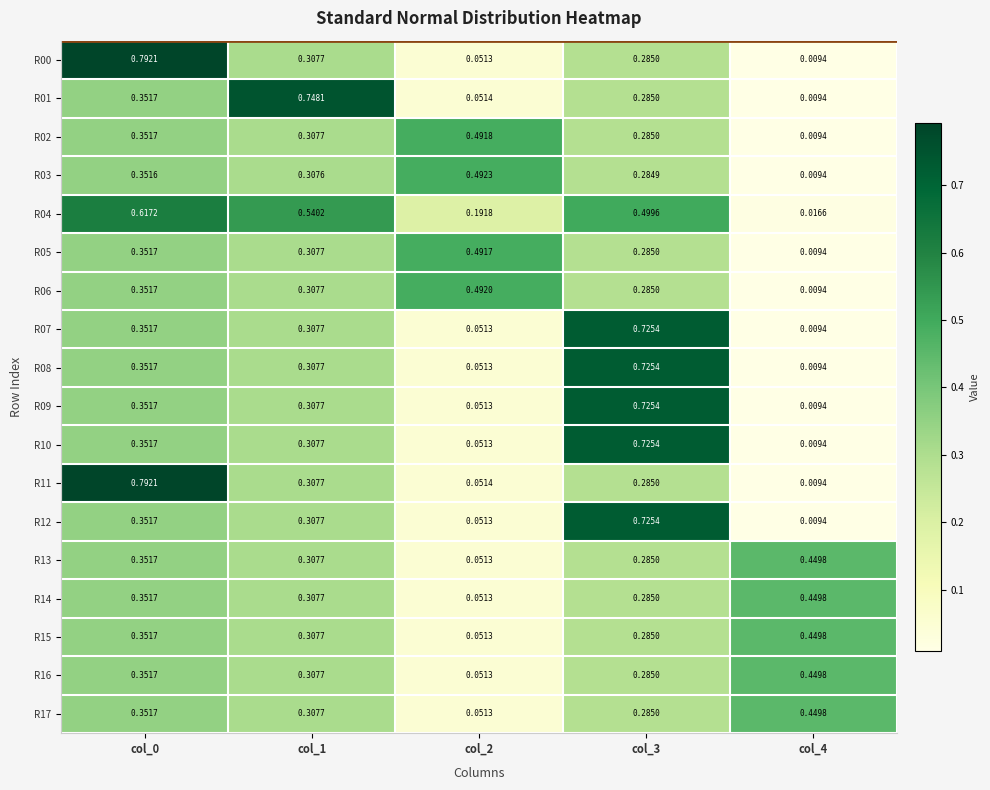

Is the value of R06 at col_4 greater than the value of R09 at col_2?

No